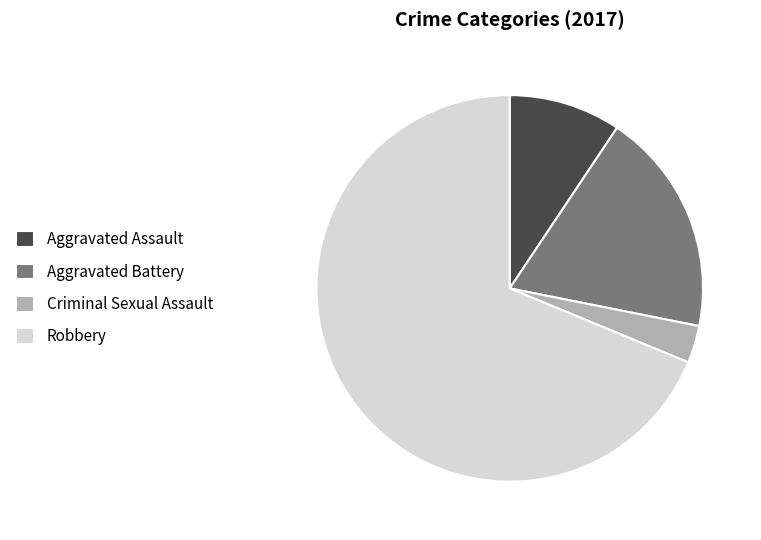

Does Robbery represent more than half of the total?

Yes